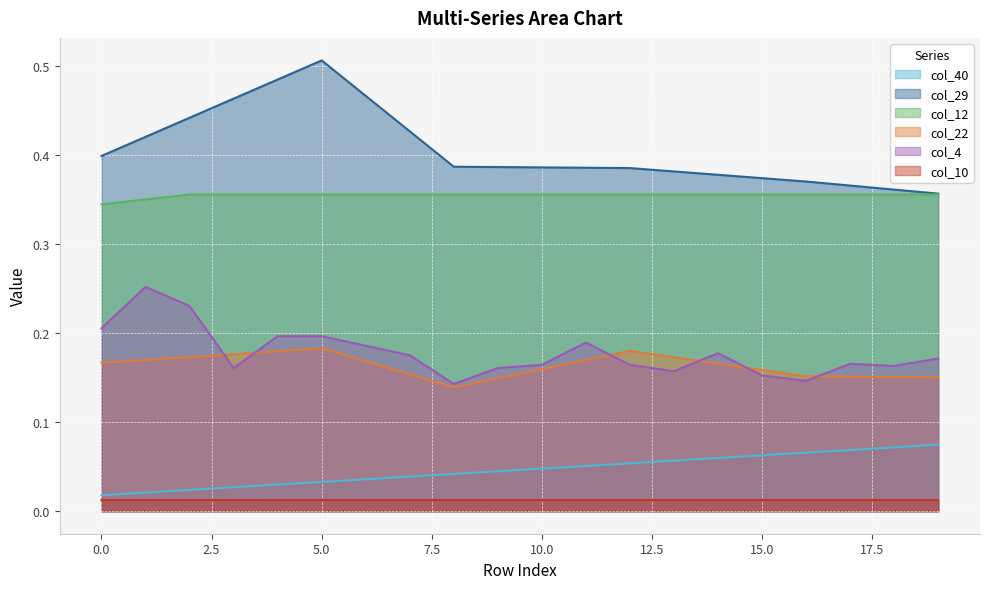

Rank the series at 8 from highest to lowest value.

col_29, col_12, col_4, col_22, col_40, col_10